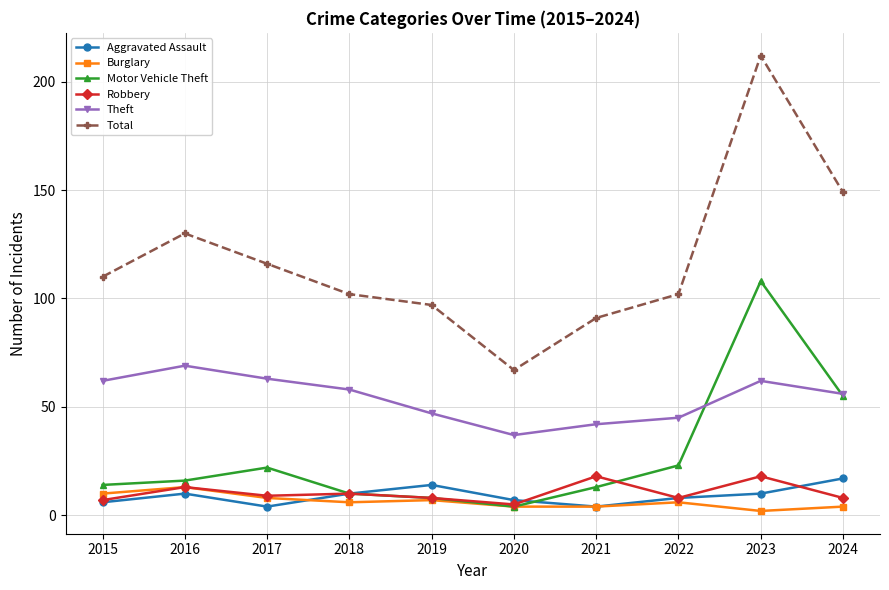

At which label does Aggravated Assault reach its peak?

2024